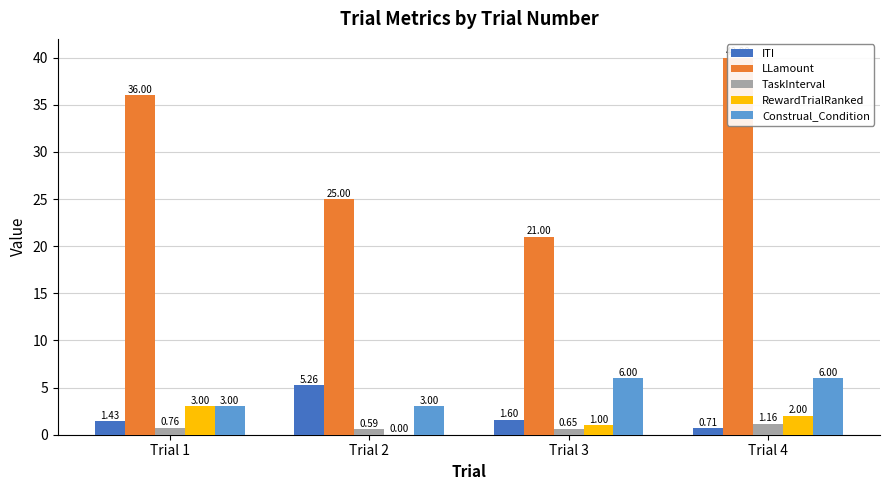

What is the total value across all series at Trial 3?

30.2